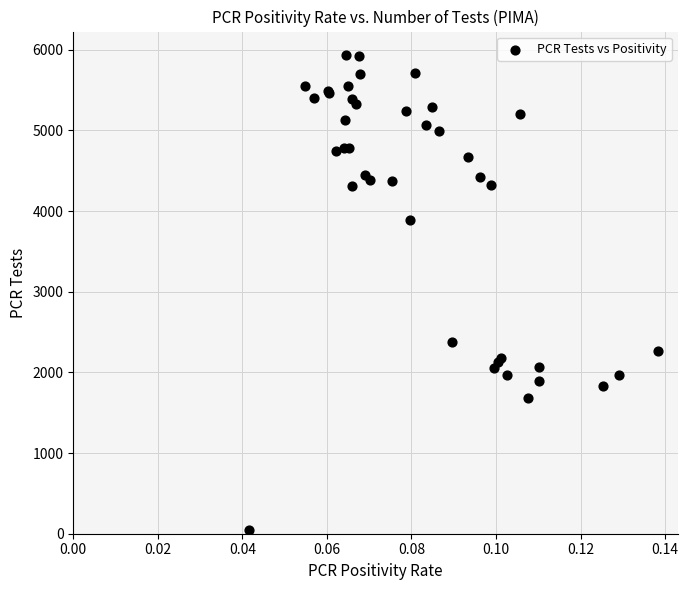

What Y value in the scatter plot is closest to 2990?

2376